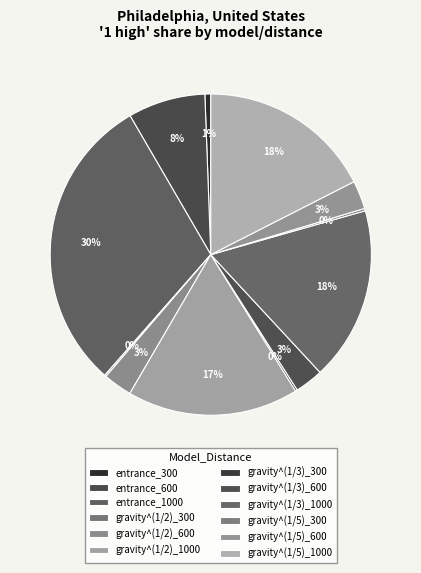

Does entrance_600 account for over 50% of the chart?

No